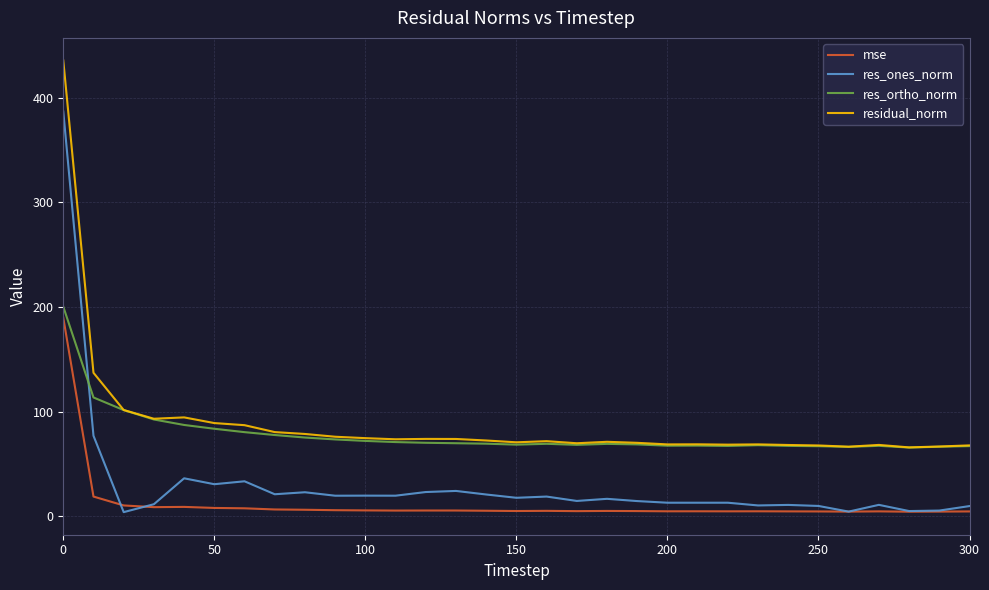

True or false: res_ortho_norm and res_ones_norm intersect in this chart.

True